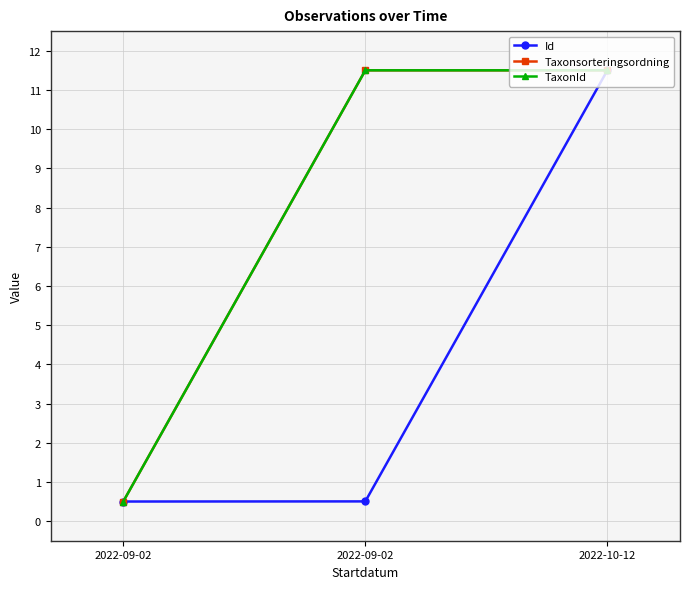

Does the chart have visible grid lines?

Yes